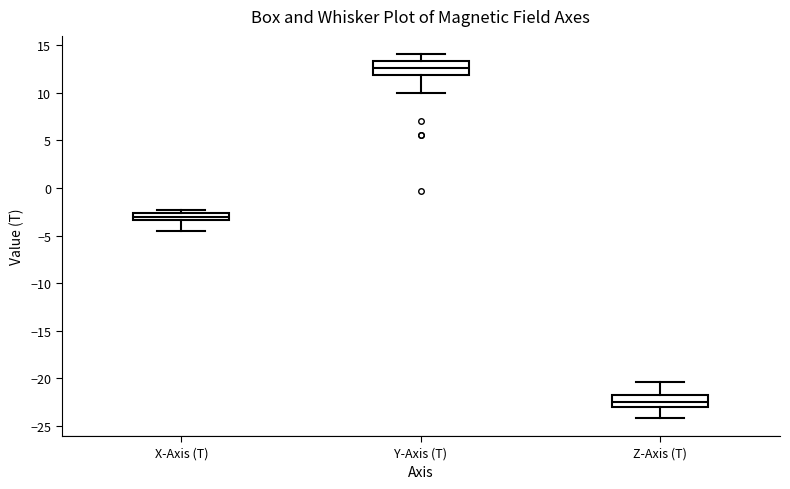

Reading left to right, transcribe this box plot: for each box, give where its median line is, the range the box spans, and where its two whiskers end, as read against the y-axis. The values are not printed on the chart, so give them approximately, as read against the axis.

X-Axis (T): median -3.0, box -3.5 to -2.5, whiskers -4.5 to -2.5 (just above the box's upper edge)
Y-Axis (T): median 12.5, box 12.0 to 13.5, whiskers 10.0 to 14.0
Z-Axis (T): median -22.5, box -23.0 to -22.0, whiskers -24.0 to -20.5